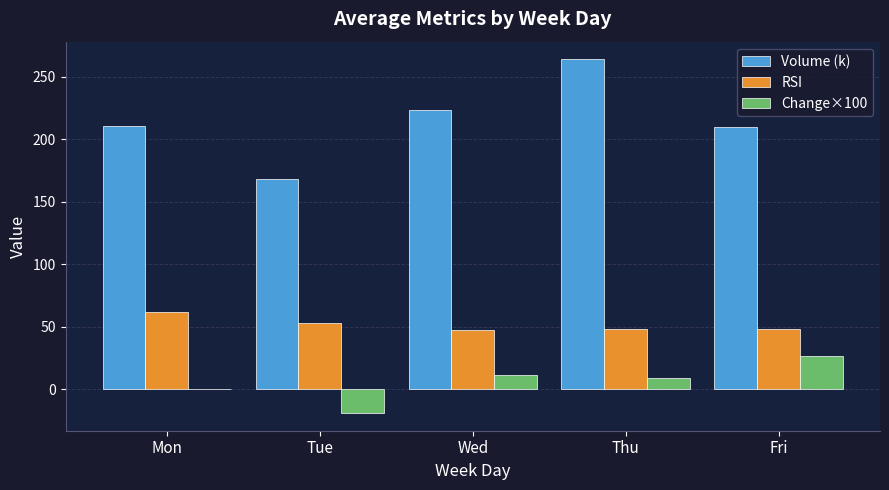

What is the highest value of the RSI series?

61.6